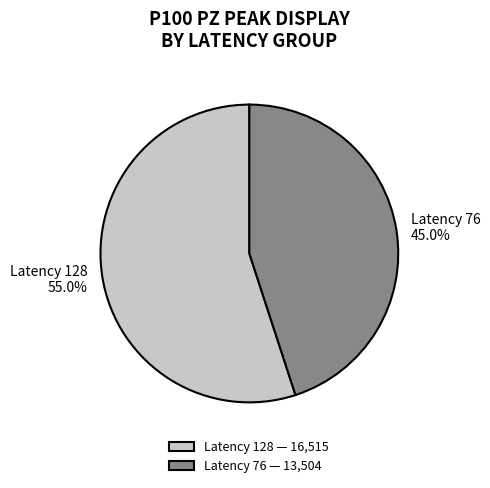

Is there any slice that represents more than half of the pie?

Yes